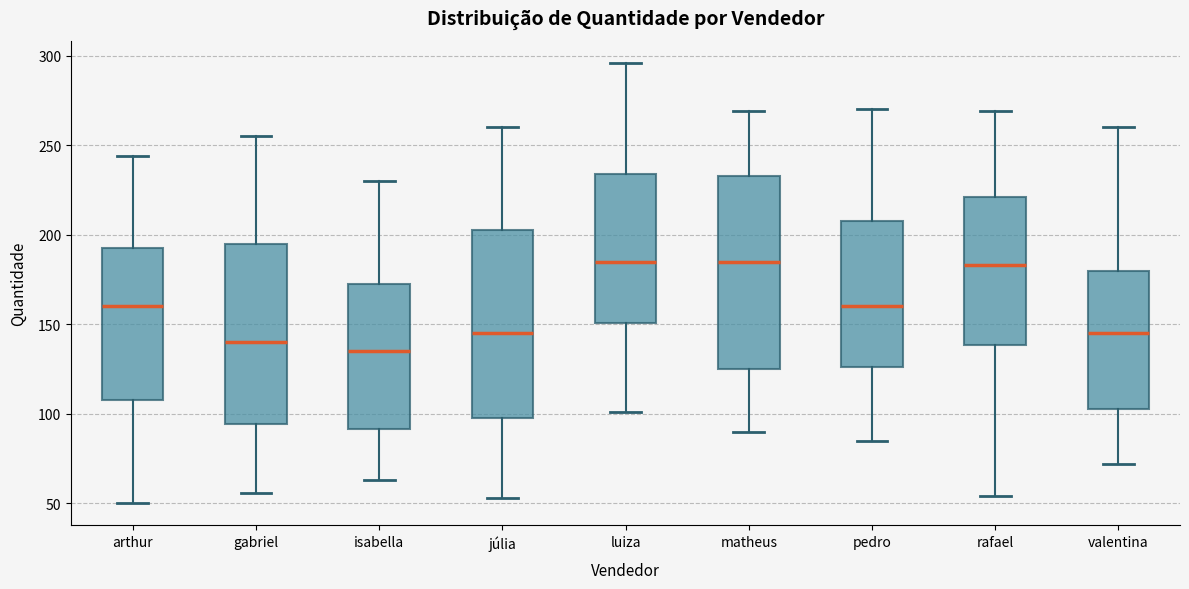

Reading left to right, transcribe this box plot: for each box, give where its median line is, the range the box spans, and where its two whiskers end, as read against the y-axis. The values are not printed on the chart, so give them approximately, as read against the axis.

arthur: median 160, box 110 to 195, whiskers 50 to 245
gabriel: median 140, box 95 to 195, whiskers 55 to 255
isabella: median 135, box 90 to 175, whiskers 65 to 230
júlia: median 145, box 100 to 205, whiskers 55 to 260
luiza: median 185, box 150 to 235, whiskers 100 to 295
matheus: median 185, box 125 to 235, whiskers 90 to 270
pedro: median 160, box 125 to 210, whiskers 85 to 270
rafael: median 185, box 140 to 220, whiskers 55 to 270
valentina: median 145, box 105 to 180, whiskers 70 to 260